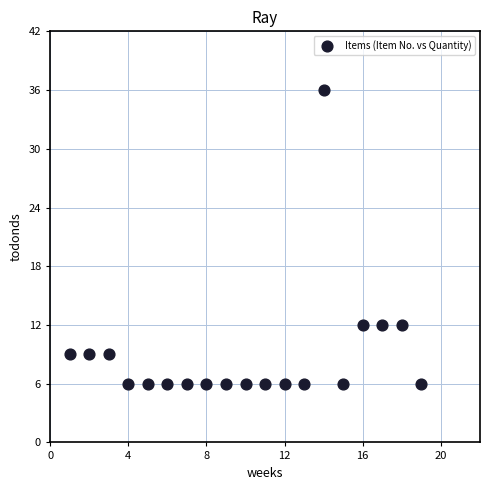

What is the range of Y values (max minus min)?

30